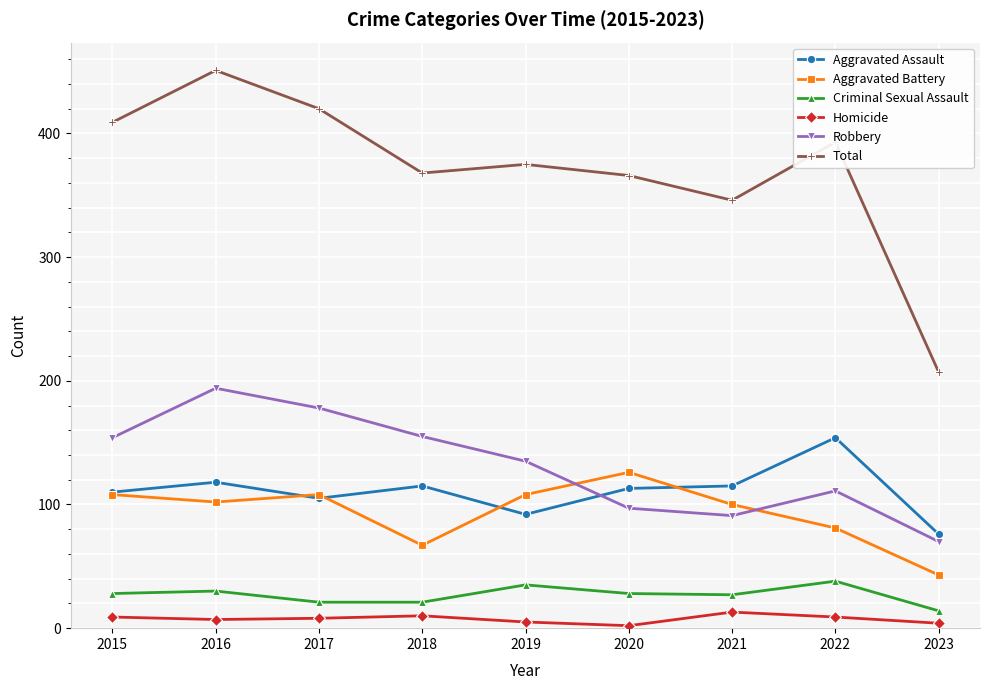

How many distinct data groups are displayed?

6